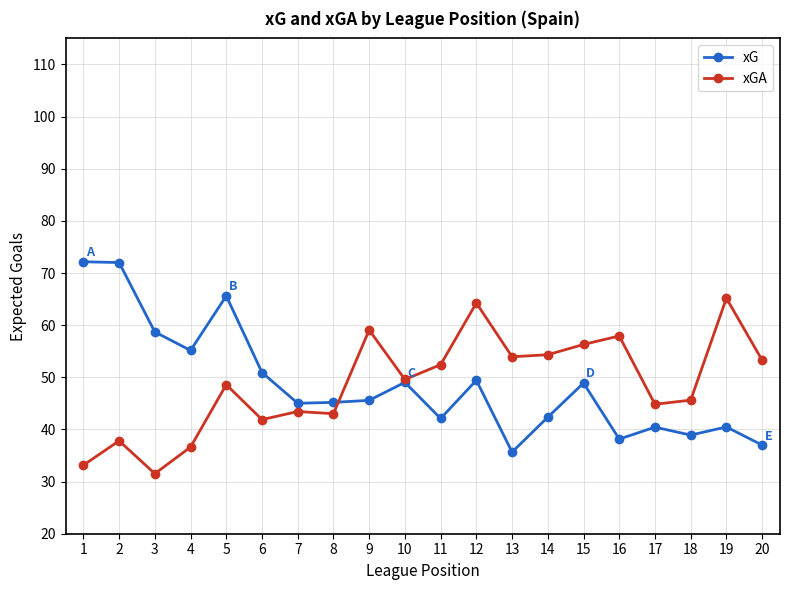

What is the total value across all series at 1?

105.3